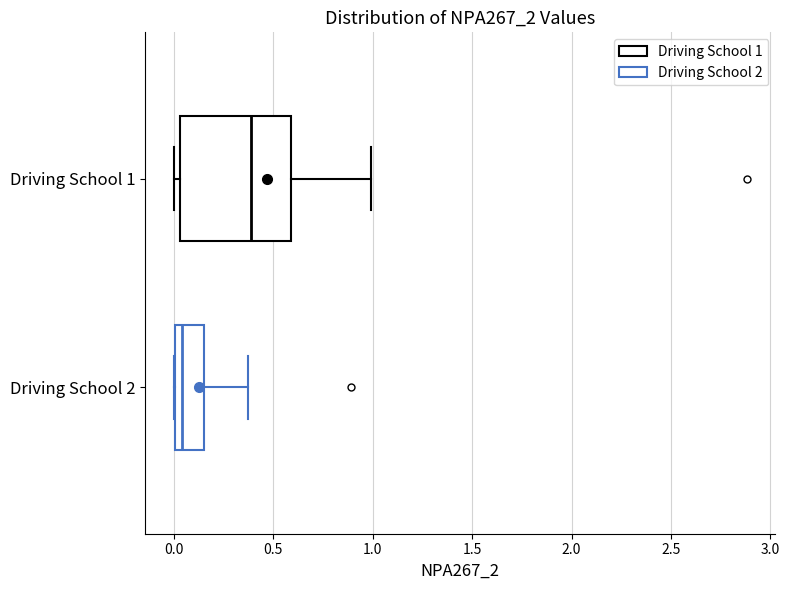

Reading bottom to top, transcribe this box plot: for each box, give where its median line is, the range the box spans, and where its two whiskers end, as read against the x-axis. The values are not printed on the chart, so give them approximately, as read against the axis.

Driving School 2: median 0.05, box 0.00 to 0.15, whiskers 0.00 to 0.35
Driving School 1: median 0.40, box 0.05 to 0.60, whiskers 0.00 to 1.00